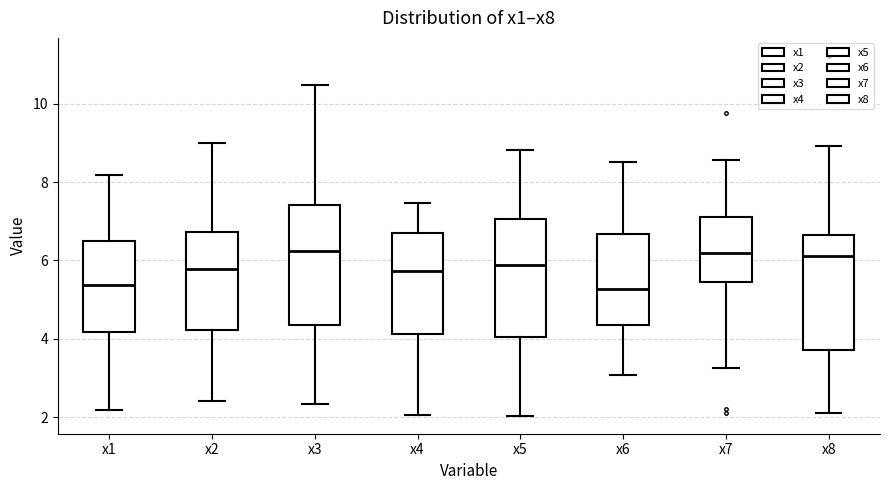

Where is the upper edge of the box for x4 on the y-axis? The values are not printed on the chart, so give them approximately, as read against the axis.

6.8